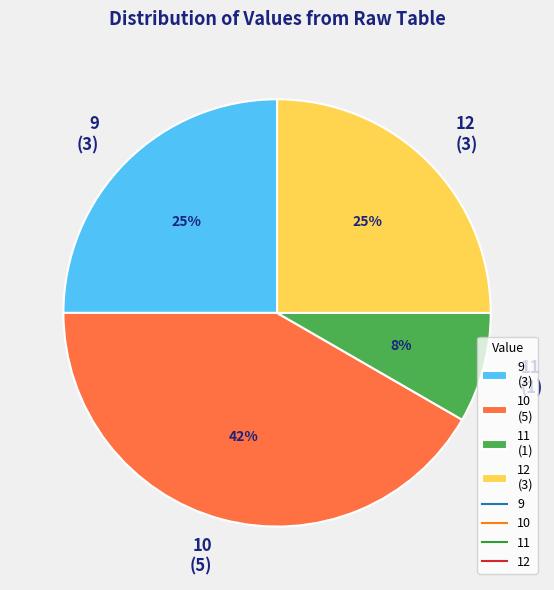

To the nearest percent, what is the average slice percentage?

25%